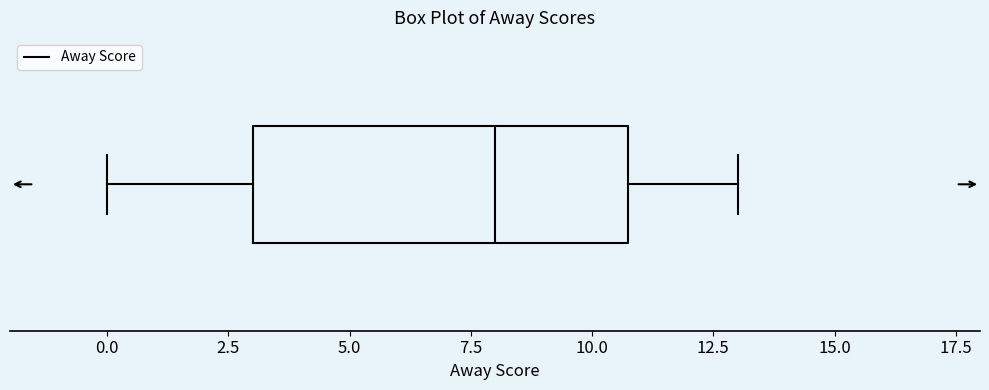

Read this box plot against the x-axis: the position of the median line, the range covered by the box, and the ends of both whiskers. The values are not printed on the chart, so give them approximately, as read against the axis.

median 8, box 3 to 11, whiskers 0 to 13